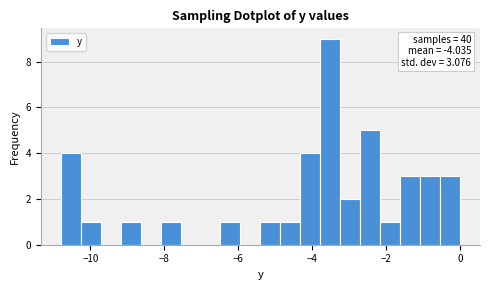

Around what value on the x-axis is the tallest bar? Give the approximate position of its centre, as read against the axis.

-3.6